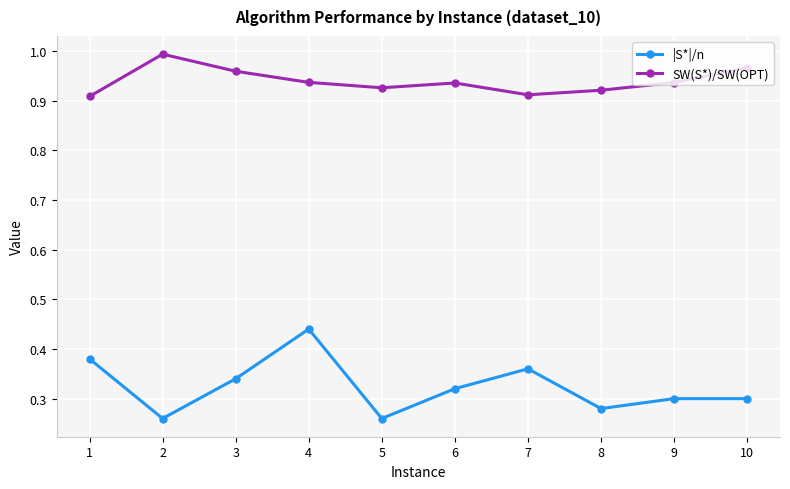

True or false: |S*|/n has a value of 0.5 at 9.

False